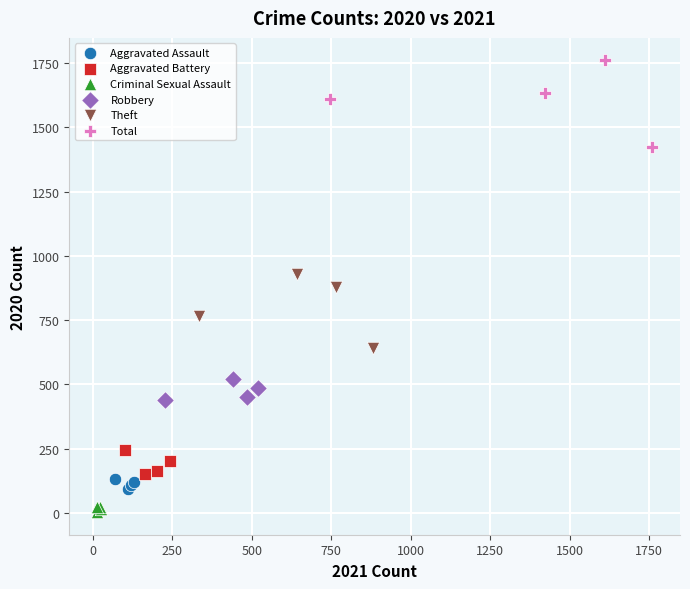

Which series reaches the maximum Y coordinate?

Total